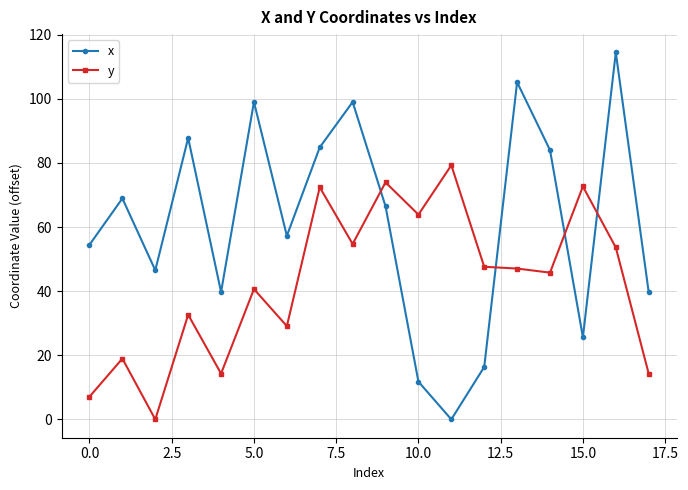

Rank the series by their maximum value, from lowest to highest.

y, x